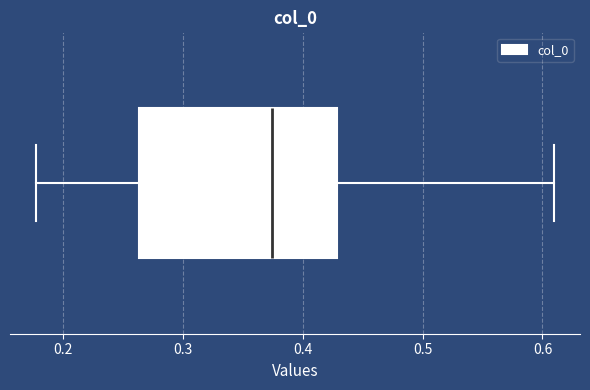

Read this box plot against the x-axis: the position of the median line, the range covered by the box, and the ends of both whiskers. The values are not printed on the chart, so give them approximately, as read against the axis.

median 0.37, box 0.26 to 0.43, whiskers 0.18 to 0.61